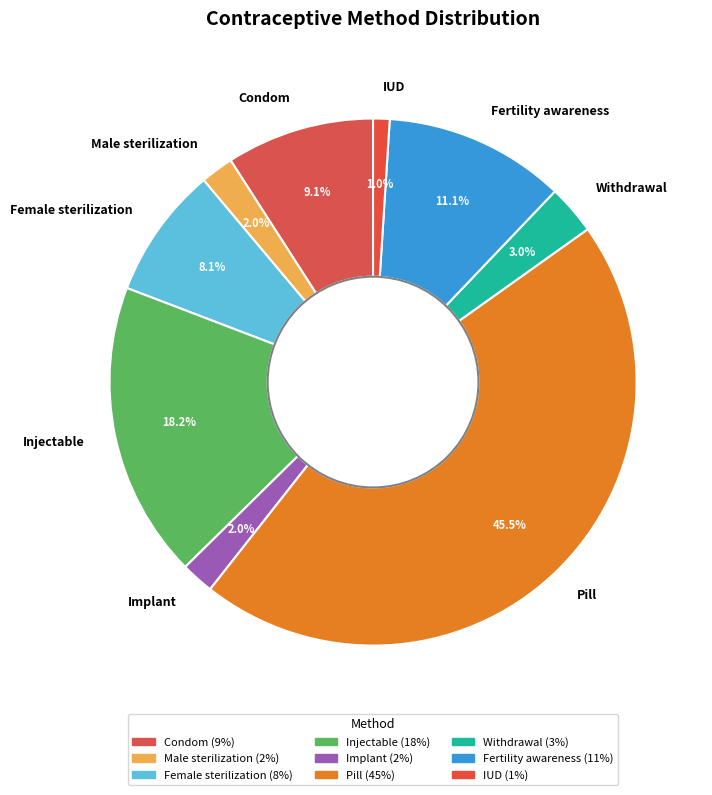

Count the number of slices in the pie.

9